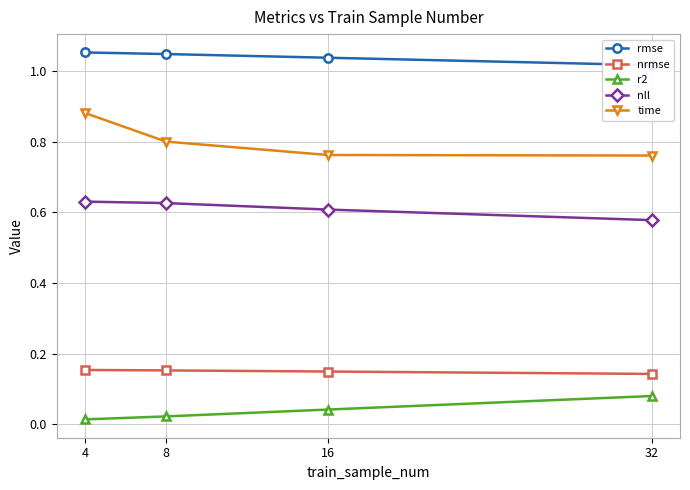

What is the average value of the nrmse series?

0.1